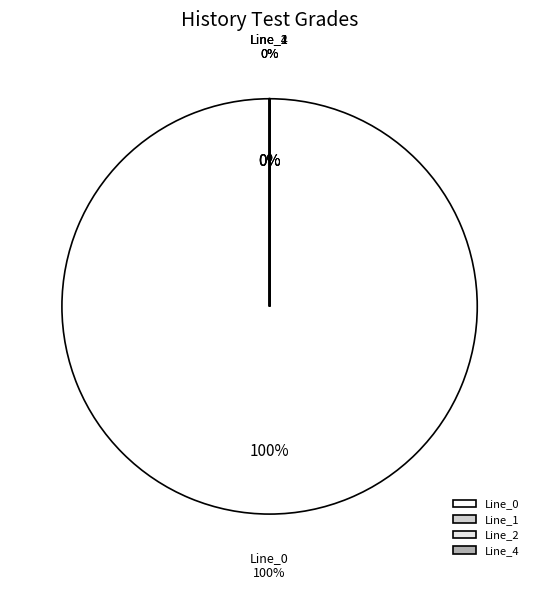

Is it true that Line_0 is 88% of the pie?

False